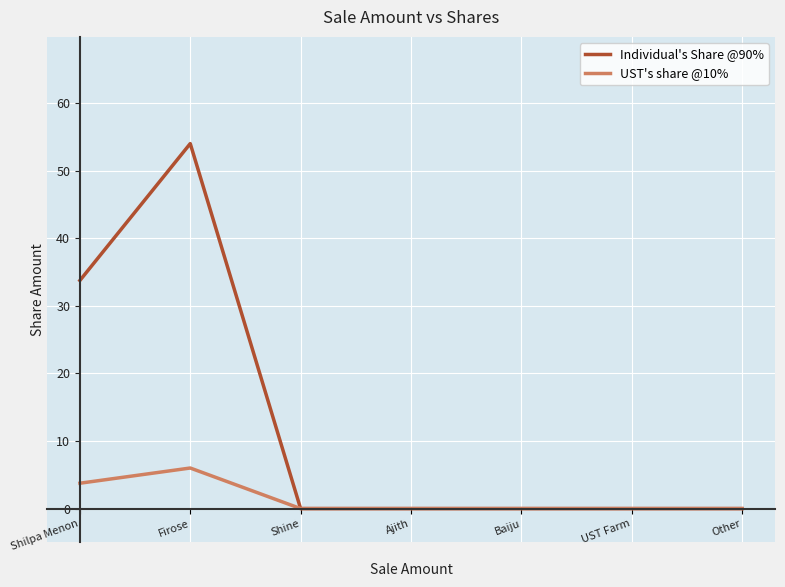

Which series changed the most between Firose and Baiju?

Individual's Share @90%